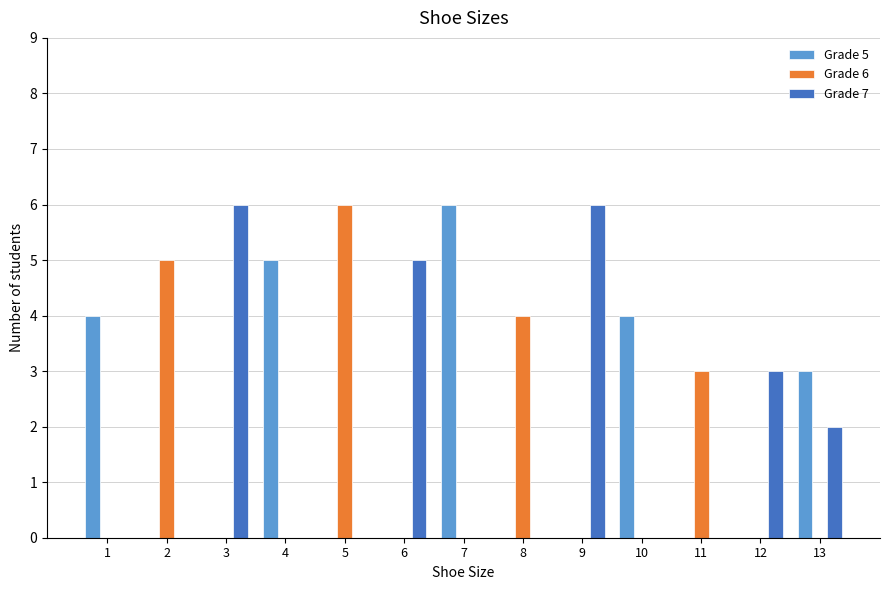

Is it true that Grade 6 equals 4 at 3?

False